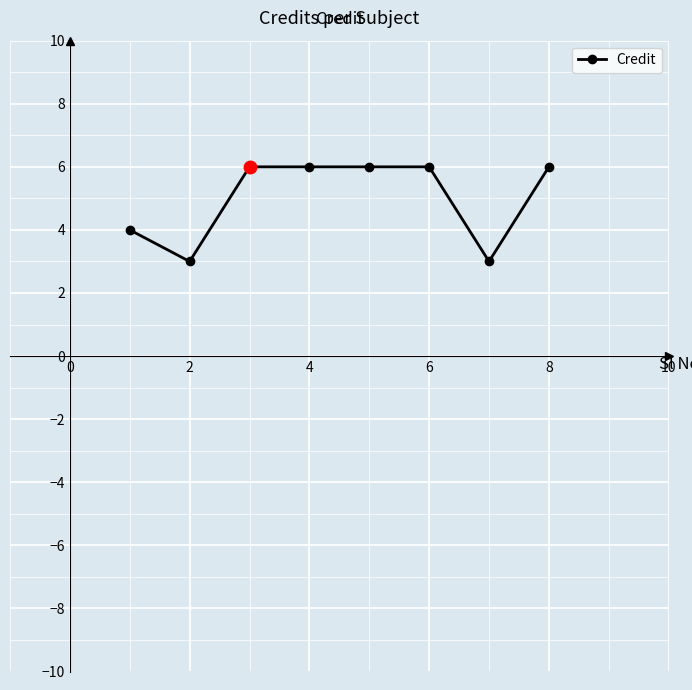

True or false: there are more than 2 points higher than both neighbors.

False